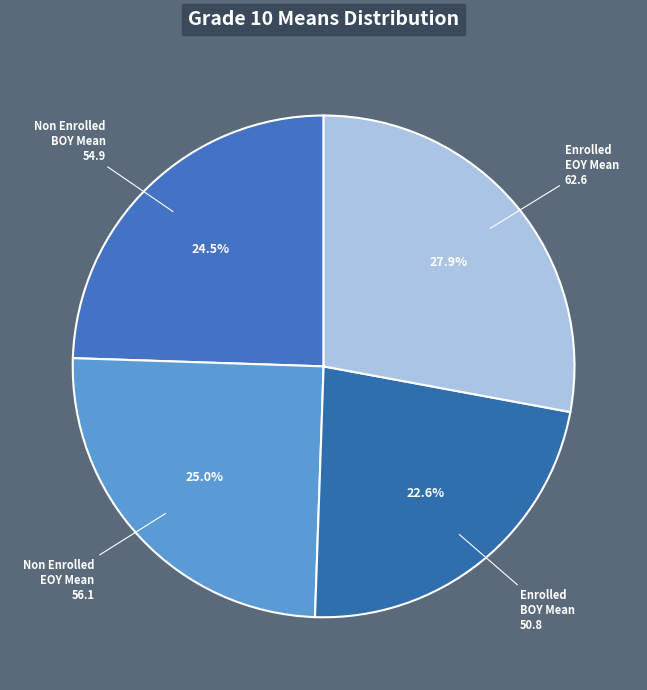

What is the total percentage of Enrolled EOY Mean and Non Enrolled BOY Mean?

52.4%